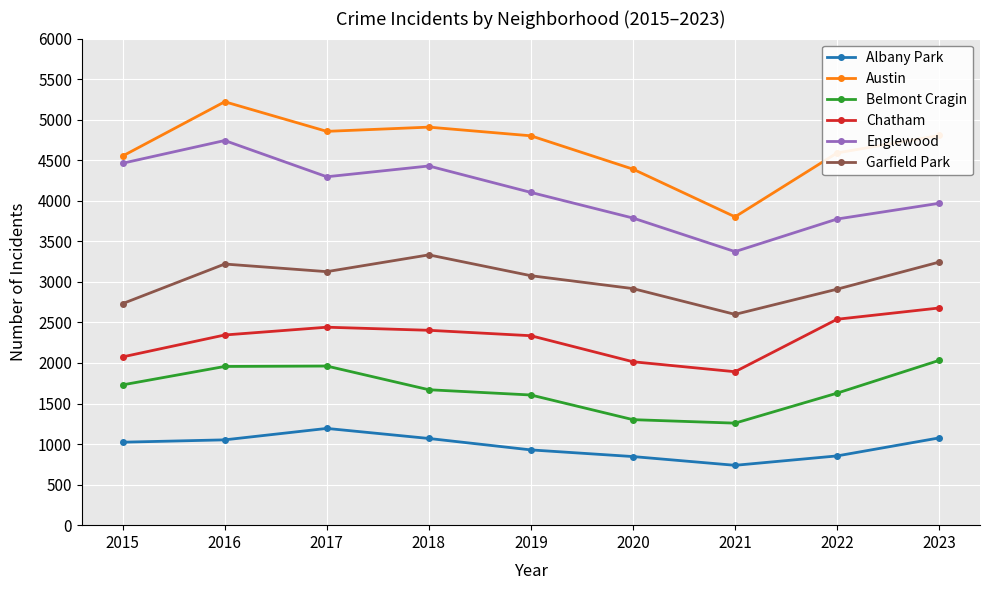

What is the sum of all Garfield Park values?

27157